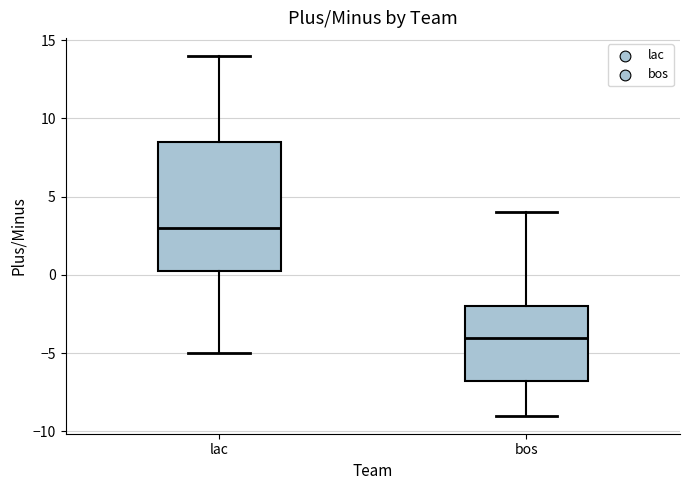

Comparing the boxes themselves (not the whiskers), which one is the tallest?

lac